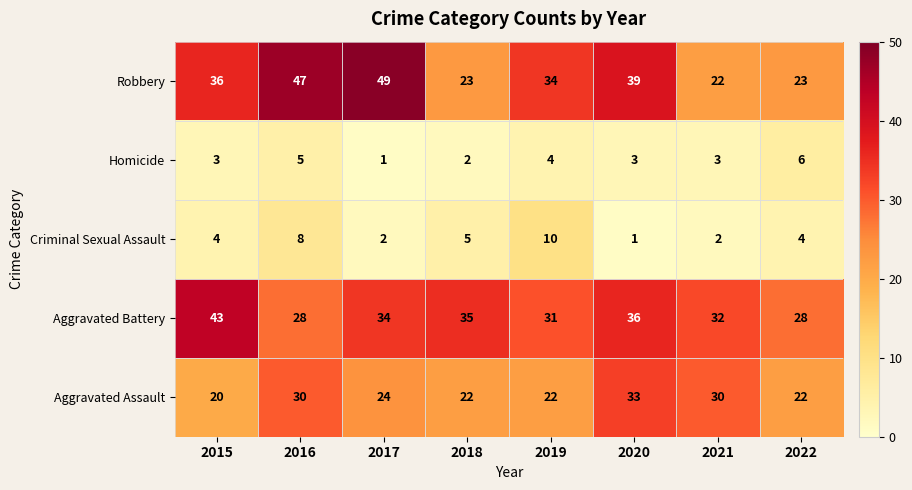

What is the difference between the second highest and minimum values in the Aggravated Battery series?

8